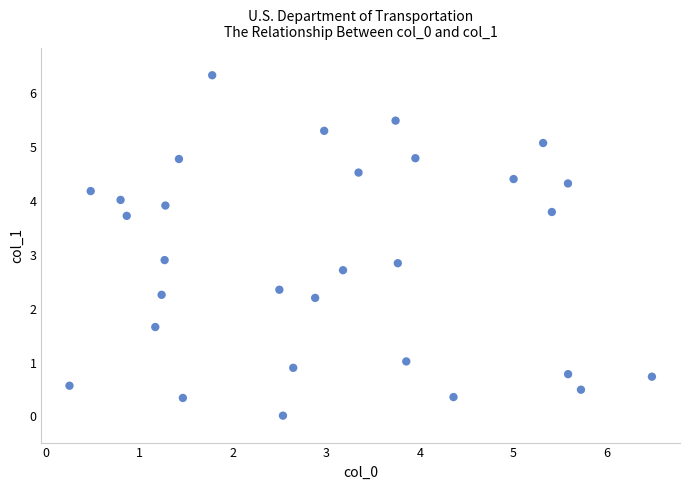

What is the range of X values (max minus min)?

6.2